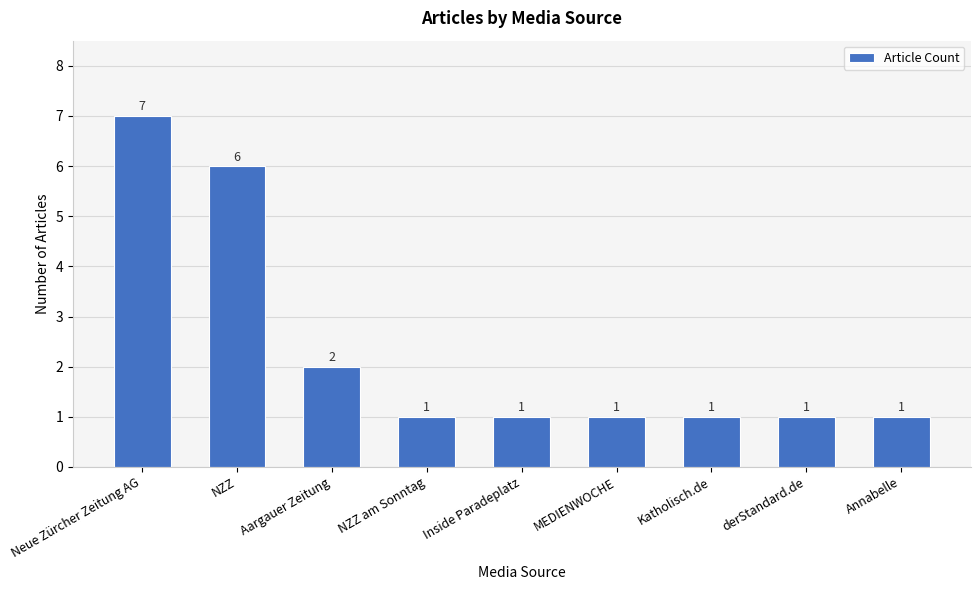

What is the difference between the second highest and second lowest values?

5